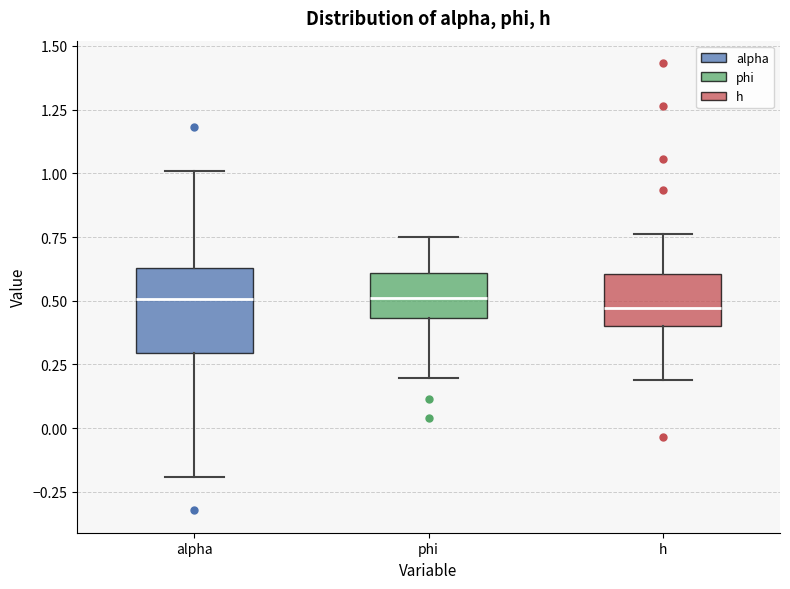

Reading left to right, transcribe this box plot: for each box, give where its median line is, the range the box spans, and where its two whiskers end, as read against the y-axis. The values are not printed on the chart, so give them approximately, as read against the axis.

alpha: median 0.50, box 0.30 to 0.65, whiskers -0.20 to 1.00
phi: median 0.50, box 0.45 to 0.60, whiskers 0.20 to 0.75
h: median 0.45, box 0.40 to 0.60, whiskers 0.20 to 0.75